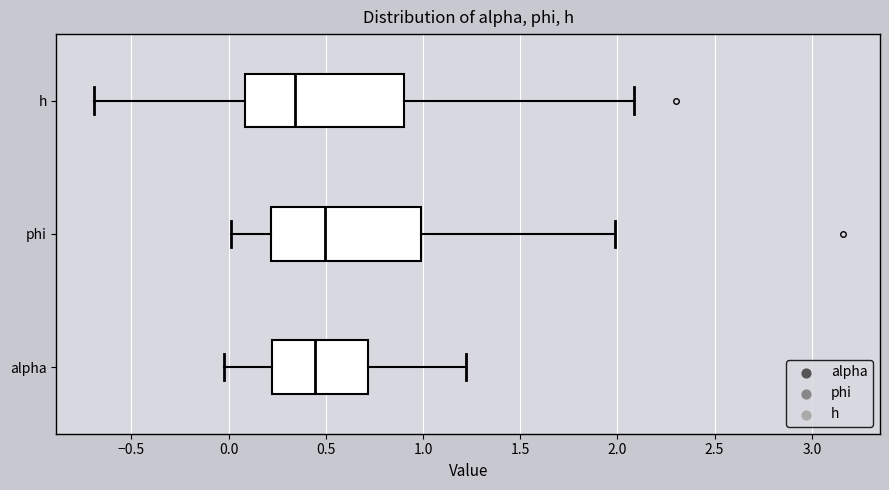

Reading bottom to top, read every box against the x-axis: the position of its median line, the range the box covers, and the ends of its whiskers. The values are not printed on the chart, so give them approximately, as read against the axis.

alpha: median 0.45, box 0.20 to 0.70, whiskers 0.00 to 1.20
phi: median 0.50, box 0.20 to 1.00, whiskers 0.00 to 2.00
h: median 0.35, box 0.10 to 0.90, whiskers -0.70 to 2.10